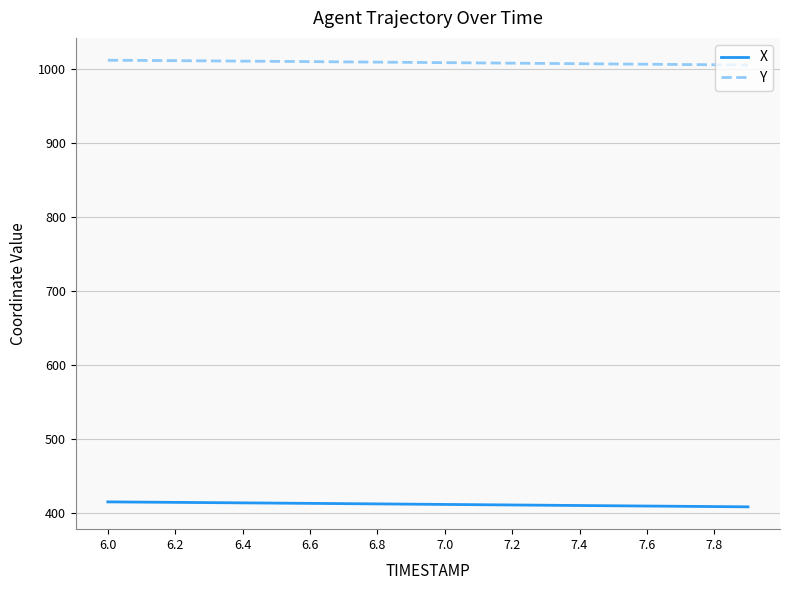

Which series has the largest total across all categories?

Y